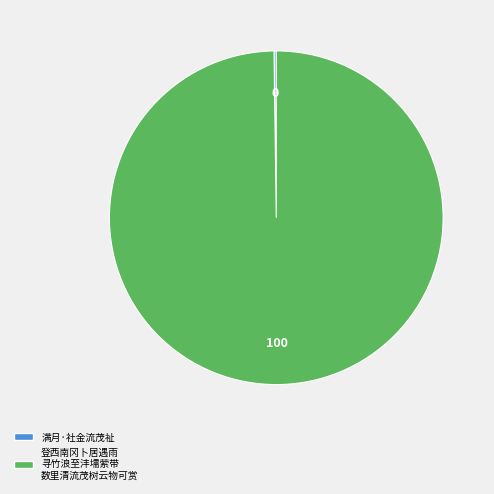

Is there any slice that represents more than half of the pie?

Yes